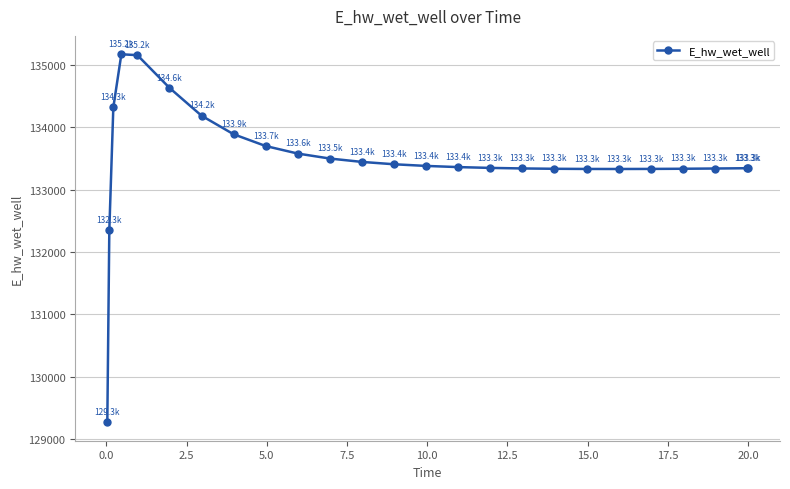

What is the difference between the maximum and minimum values?

5896.1